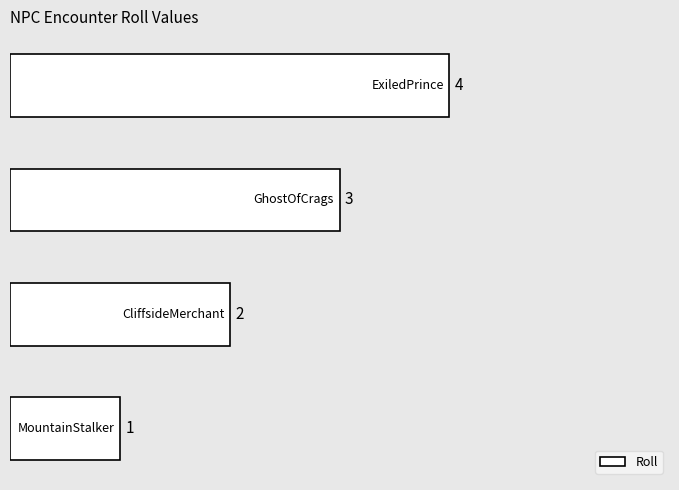

What is the sum of all values?

10